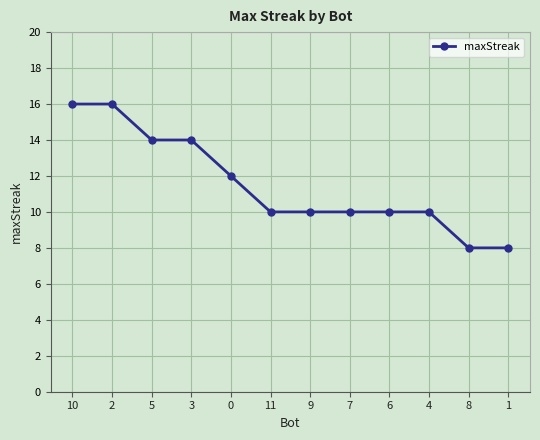

Between 3 and 10, which is larger?

10